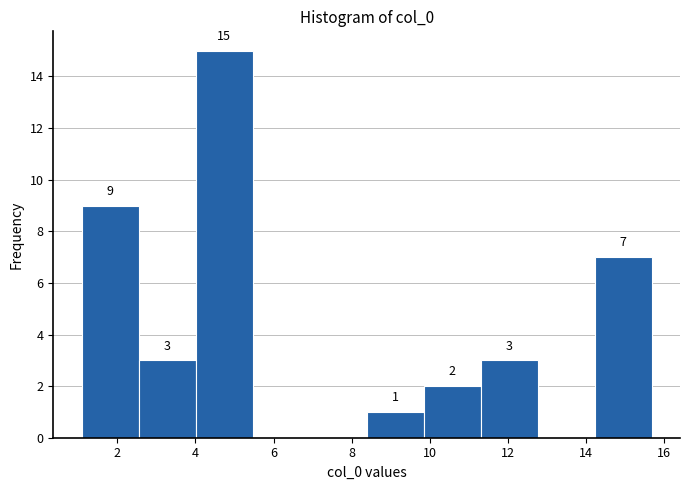

Over which range of the x-axis is the bar tallest?

4.0 to 5.4